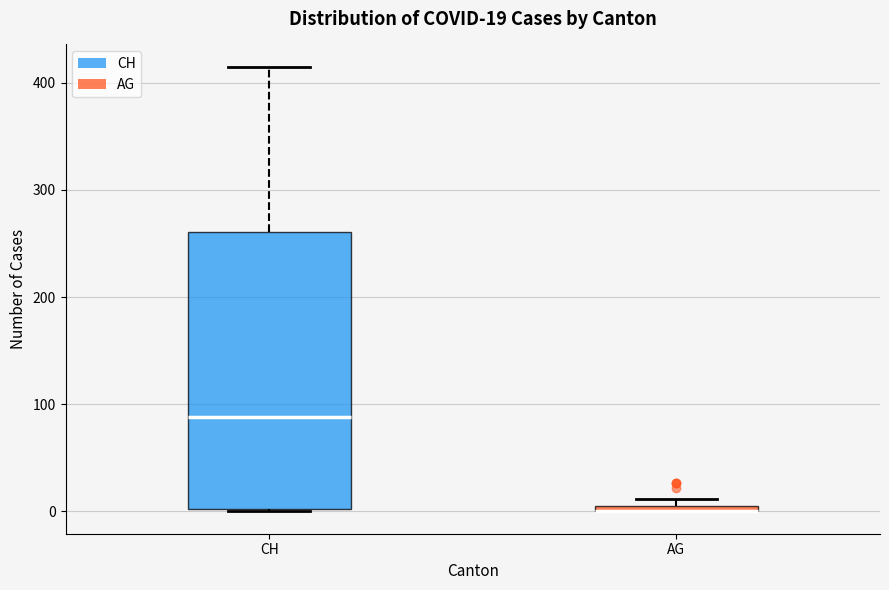

Which box is the tallest, from its lower edge to its upper edge?

CH